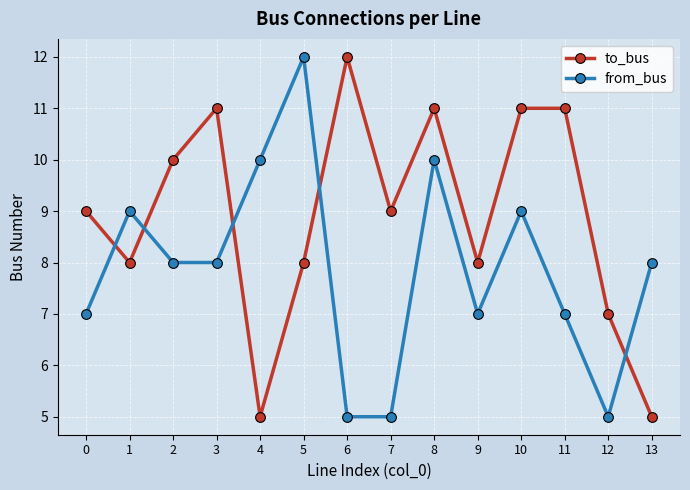

Reading left to right, what are all the values shown in this chart?

to_bus: 0=9	1=8	2=10	3=11	4=5	5=8	6=12	7=9	8=11	9=8	10=11	11=11	12=7	13=5
from_bus: 0=7	1=9	2=8	3=8	4=10	5=12	6=5	7=5	8=10	9=7	10=9	11=7	12=5	13=8